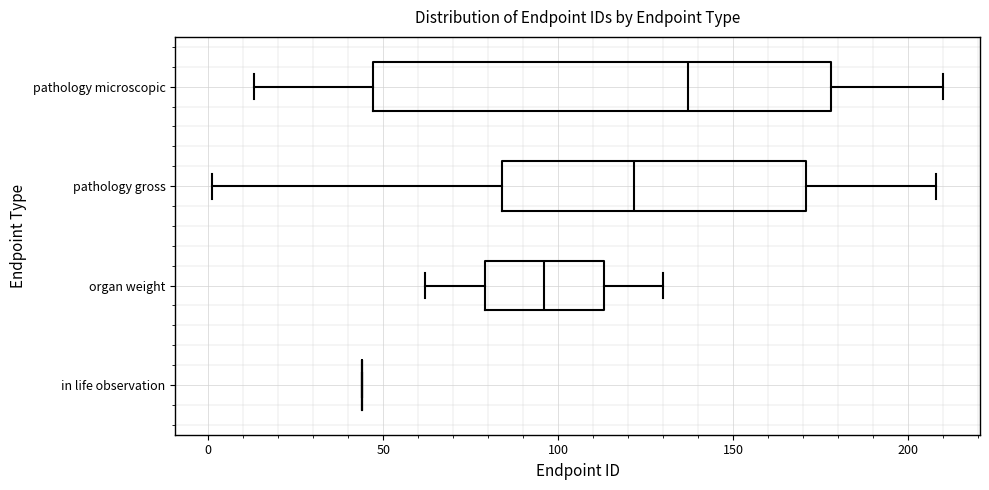

Where does the median line of the box for pathology microscopic sit on the x-axis? The values are not printed on the chart, so give them approximately, as read against the axis.

135